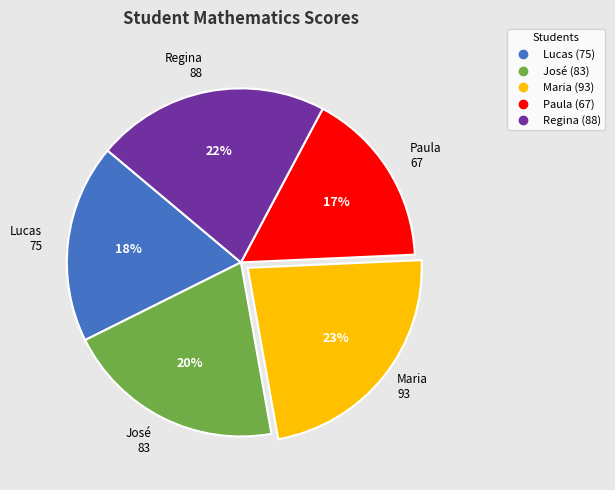

Is there a majority slice in this chart?

No